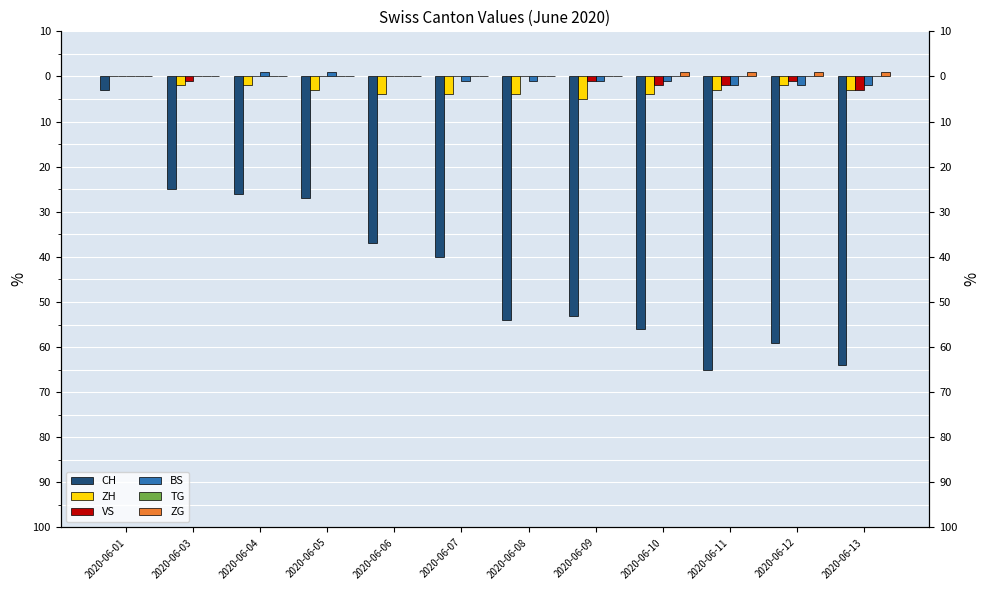

Which series has the largest total across all categories?

ZG